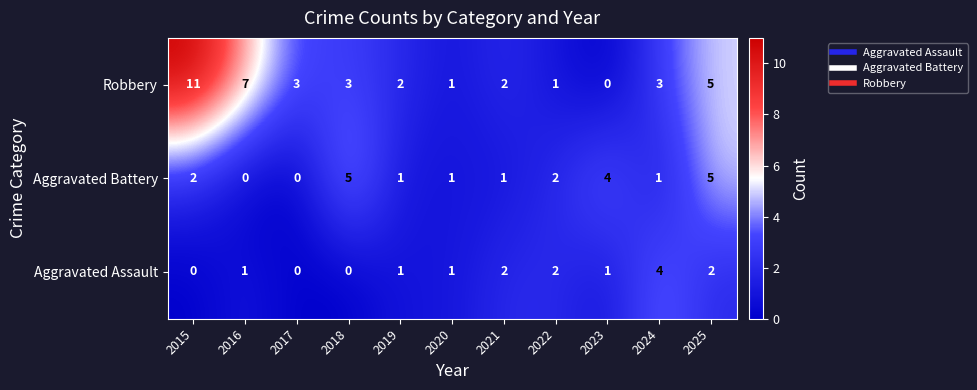

What is the sum of the Aggravated Battery values at 2020 and 2015?

3